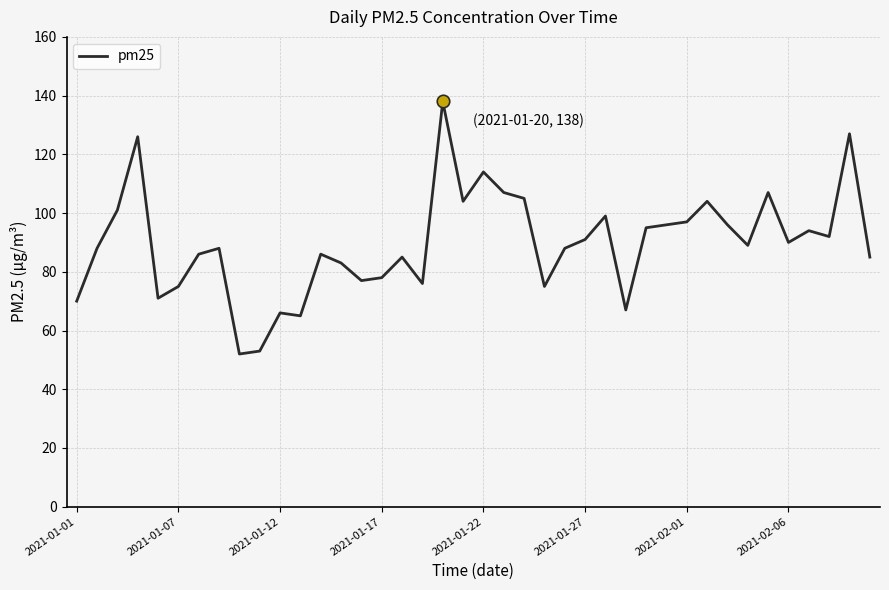

What is the smallest value displayed?

52